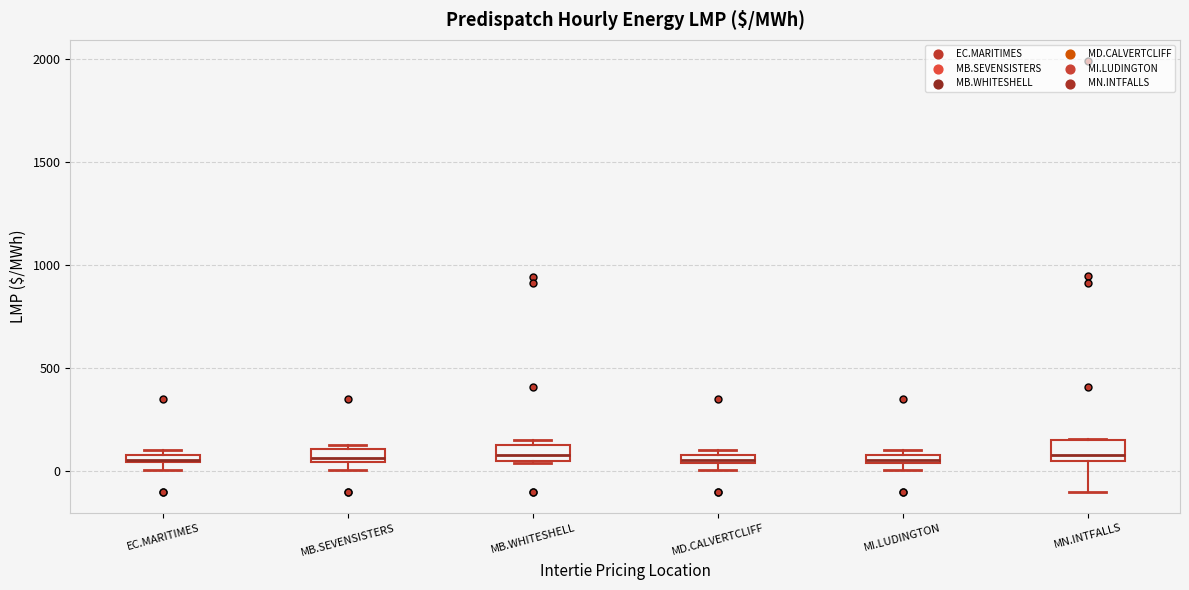

Where is the upper edge of the box for MN.INTFALLS on the y-axis? The values are not printed on the chart, so give them approximately, as read against the axis.

150